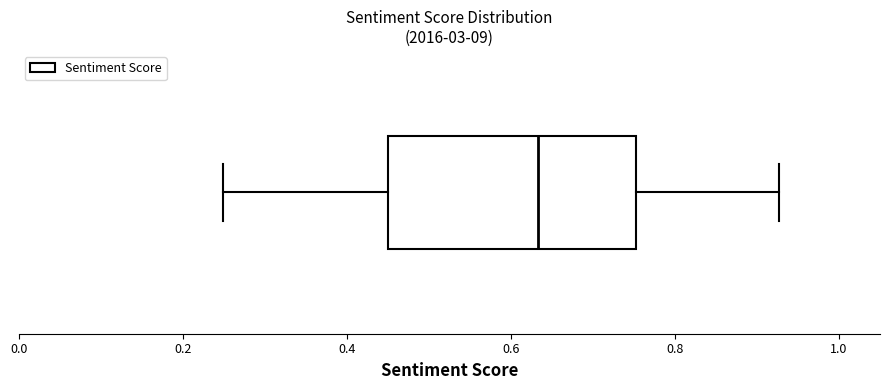

Transcribe this box plot: give where the median line is, the range the box spans, and where the two whiskers end, as read against the x-axis. The values are not printed on the chart, so give them approximately, as read against the axis.

median 0.64, box 0.46 to 0.76, whiskers 0.24 to 0.92